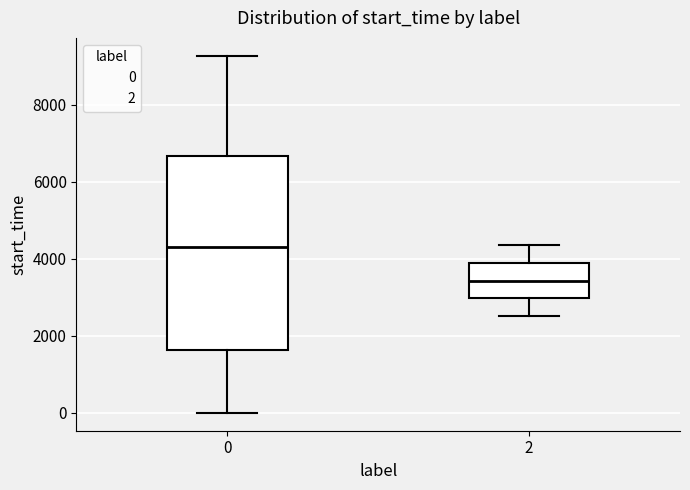

Reading left to right, read every box against the y-axis: the position of its median line, the range the box covers, and the ends of its whiskers. The values are not printed on the chart, so give them approximately, as read against the axis.

0: median 4200, box 1600 to 6600, whiskers 0 to 9200
2: median 3400, box 3000 to 3800, whiskers 2600 to 4400